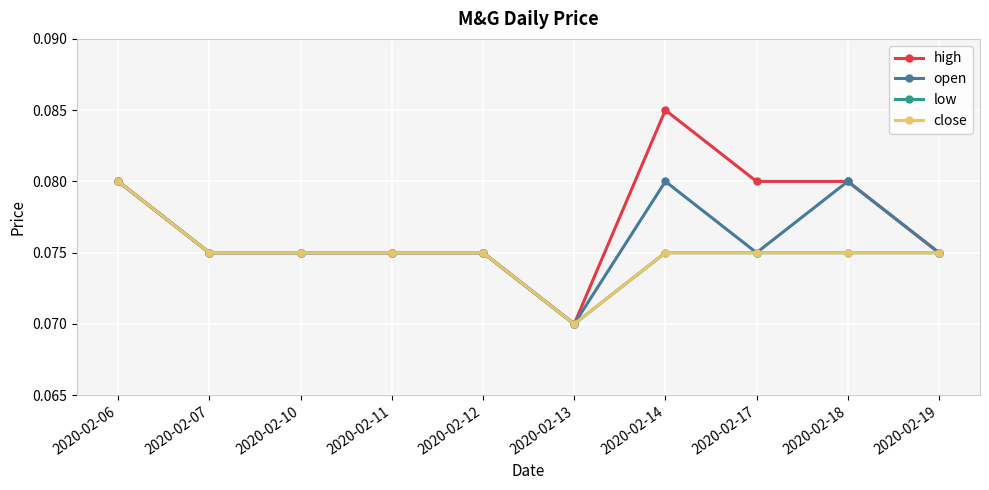

At which category does close reach its first local valley?

2020-02-13